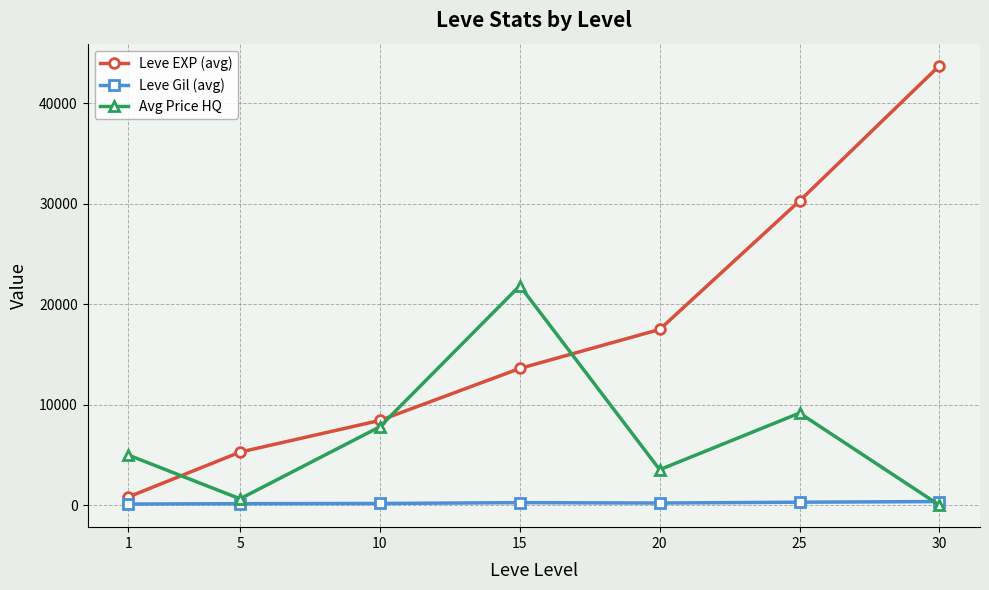

What is the total value across all series at 30?

44091.0